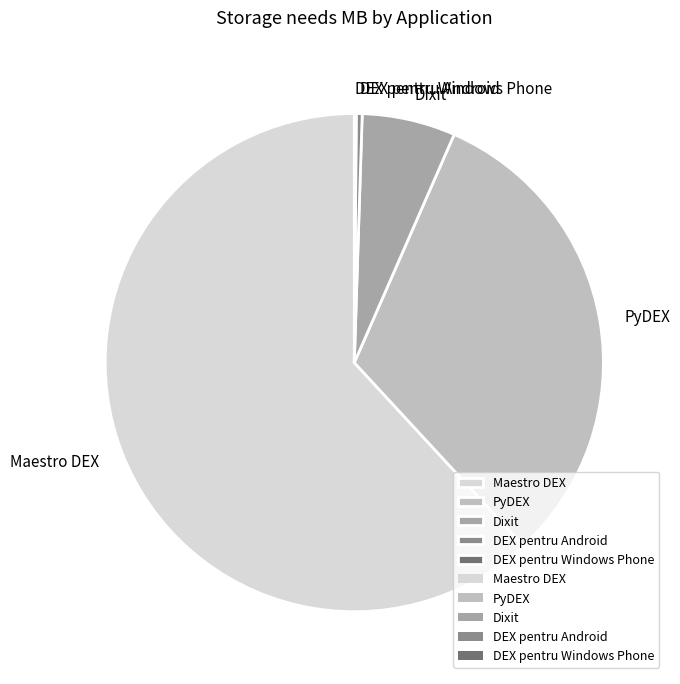

Is the sum of PyDEX and Maestro DEX greater than half?

Yes